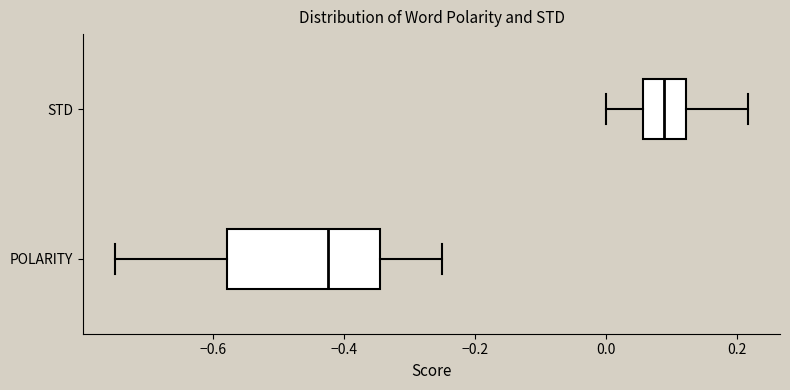

Reading bottom to top, transcribe this box plot: for each box, give where its median line is, the range the box spans, and where its two whiskers end, as read against the x-axis. The values are not printed on the chart, so give them approximately, as read against the axis.

POLARITY: median -0.42, box -0.58 to -0.34, whiskers -0.74 to -0.24
STD: median 0.08, box 0.06 to 0.12, whiskers 0.00 to 0.22